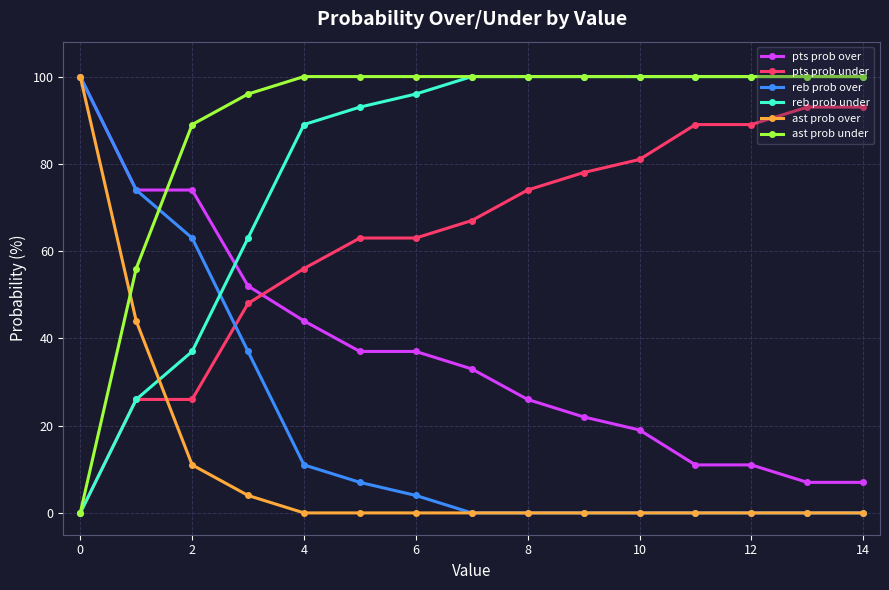

Reading left to right, extract all data points from this chart.

pts prob over: 100	74	74	52	44	37	37	33	26	22	19	11	11	7	7
pts prob under: 0	26	26	48	56	63	63	67	74	78	81	89	89	93	93
reb prob over: 100	74	63	37	11	7	4	0	0	0	0	0	0	0	0
reb prob under: 0	26	37	63	89	93	96	100	100	100	100	100	100	100	100
ast prob over: 100	44	11	4	0	0	0	0	0	0	0	0	0	0	0
ast prob under: 0	56	89	96	100	100	100	100	100	100	100	100	100	100	100